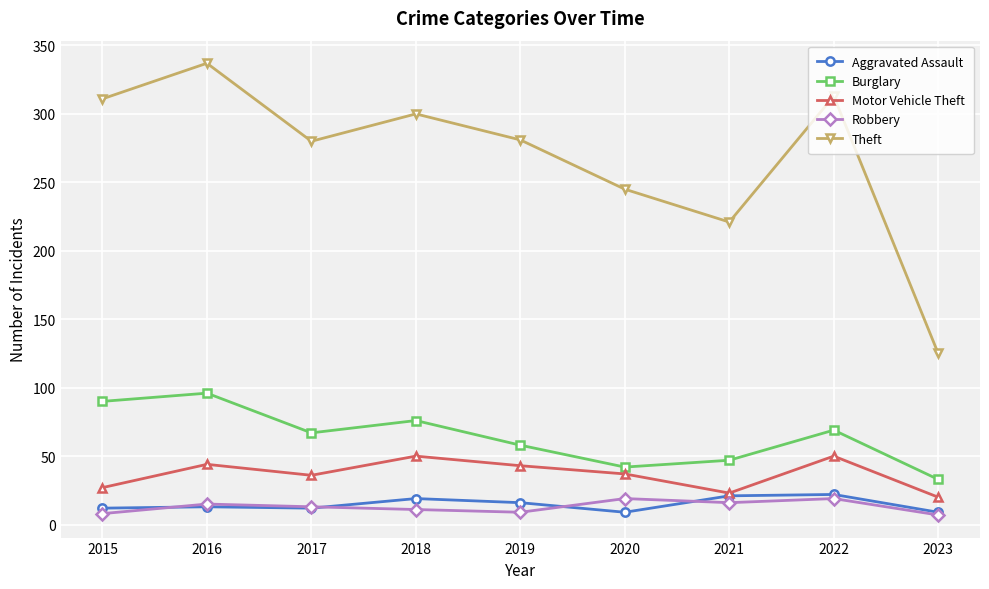

The value of Theft at 2015 is 206. True or false?

False